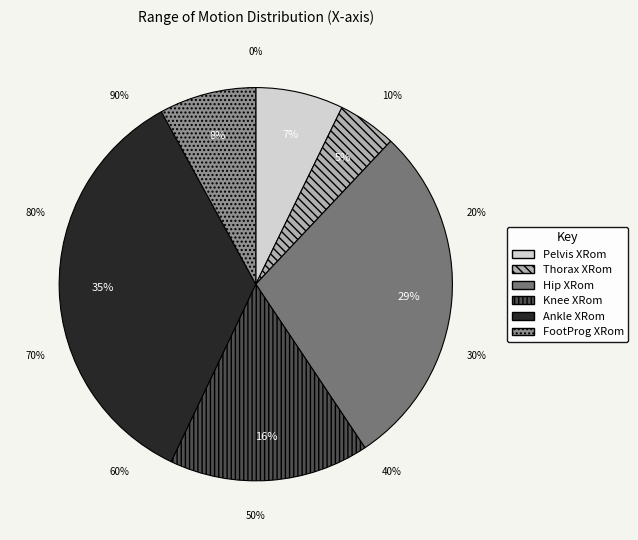

Is it true that FootProg XRom is 8% of the pie?

True